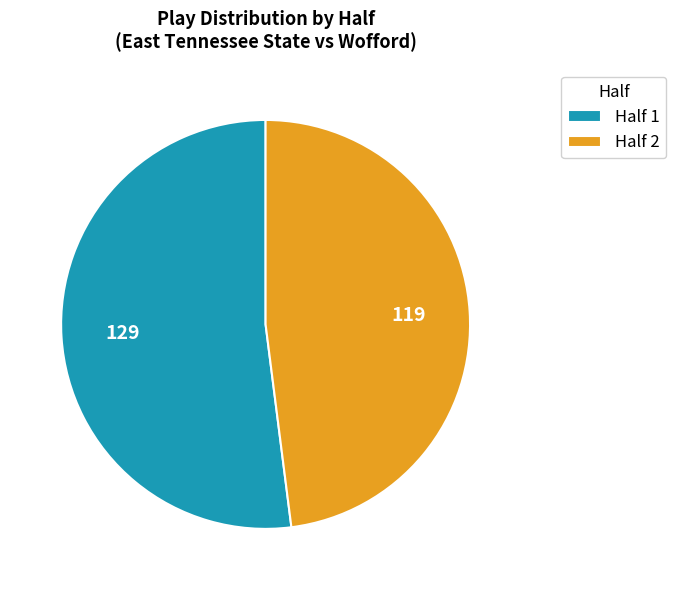

Is it true that Half 2 is 48% of the pie?

True